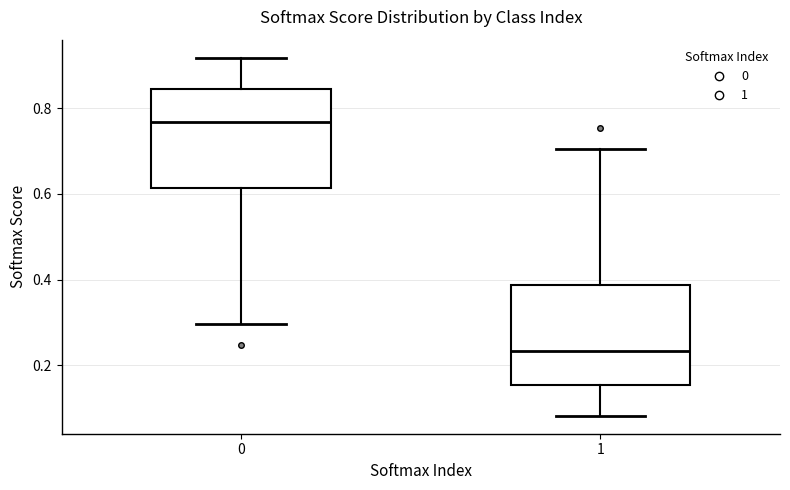

Which box has the highest median line?

0